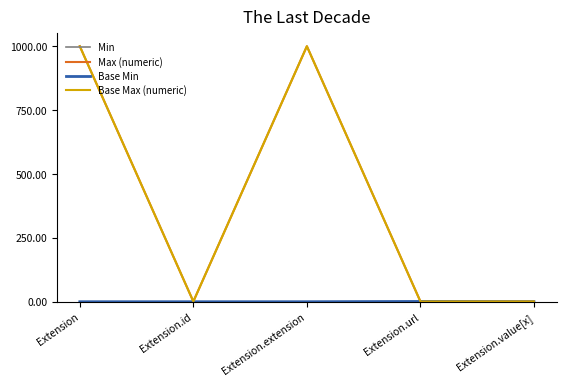

Does the chart display data point markers on the line(s)?

No